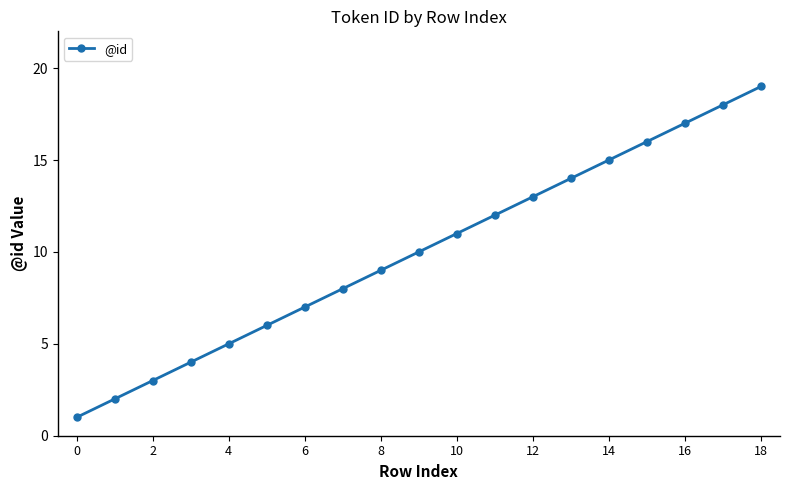

What is the difference between the maximum and minimum values?

18